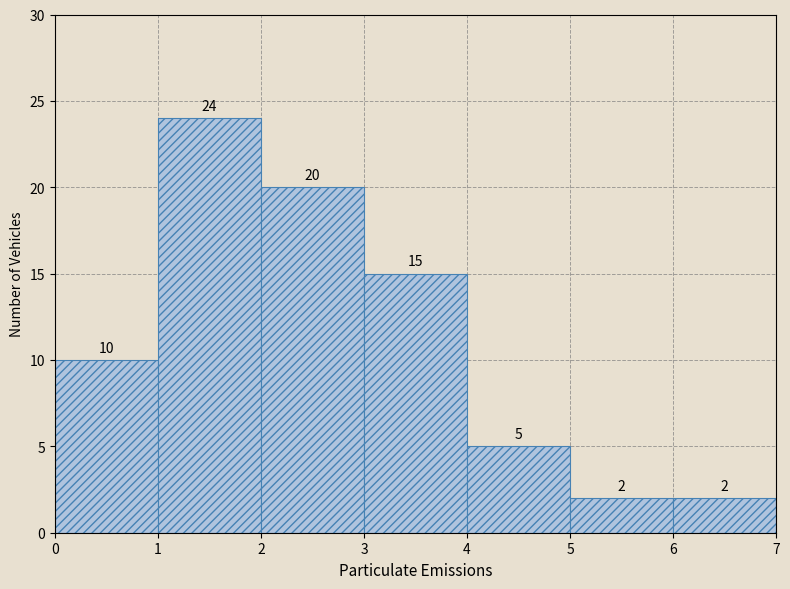

Reading left to right, list every bar in this chart as the range it spans on the x-axis followed by its height.

0 to 1: 10
1 to 2: 24
2 to 3: 20
3 to 4: 15
4 to 5: 5
5 to 6: 2
6 to 7: 2